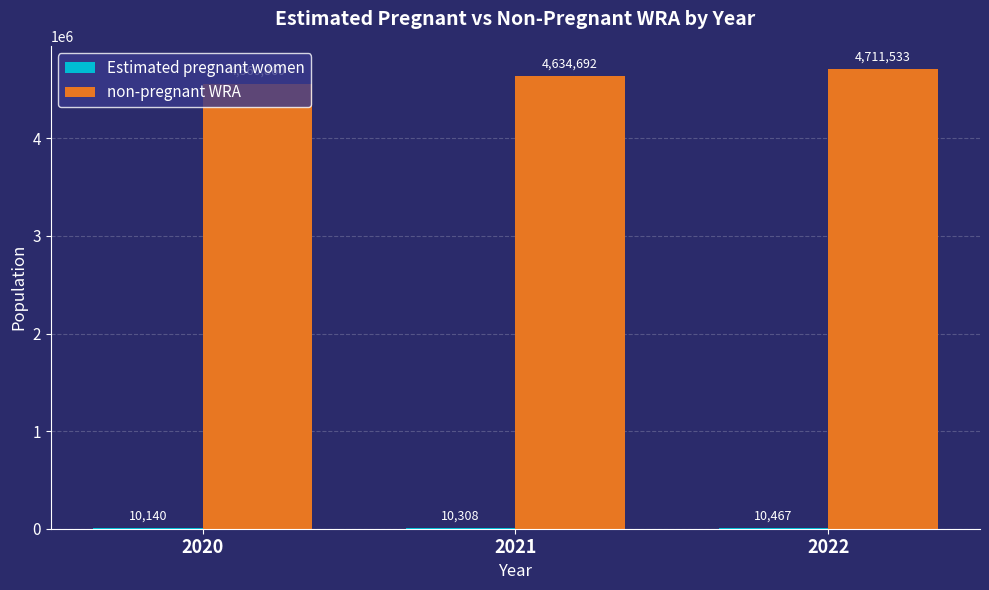

Which series changed the most between 2020 and 2021?

non-pregnant WRA